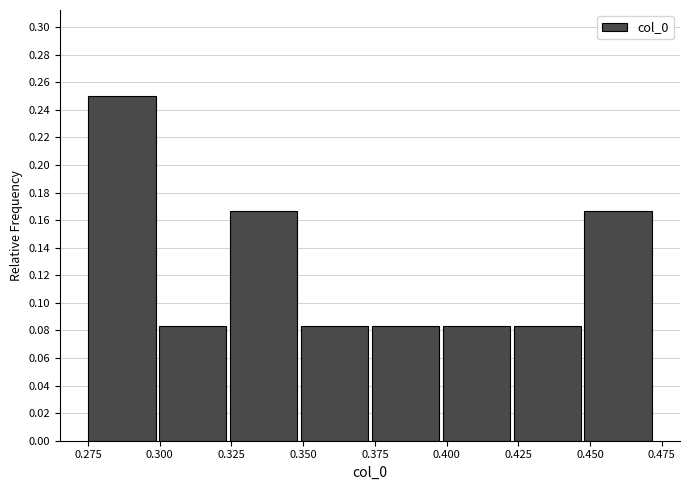

Reading left to right, transcribe this chart: for each bar, give the range it covers on the x-axis and its height. Neither the bar edges nor the heights are printed on the chart, so give them approximately, as read against the axes.

0.275 to 0.300: 0.250
0.300 to 0.325: 0.084
0.325 to 0.350: 0.166
0.350 to 0.375: 0.084
0.375 to 0.400: 0.084
0.400 to 0.425: 0.084
0.425 to 0.450: 0.084
0.450 to 0.475: 0.166